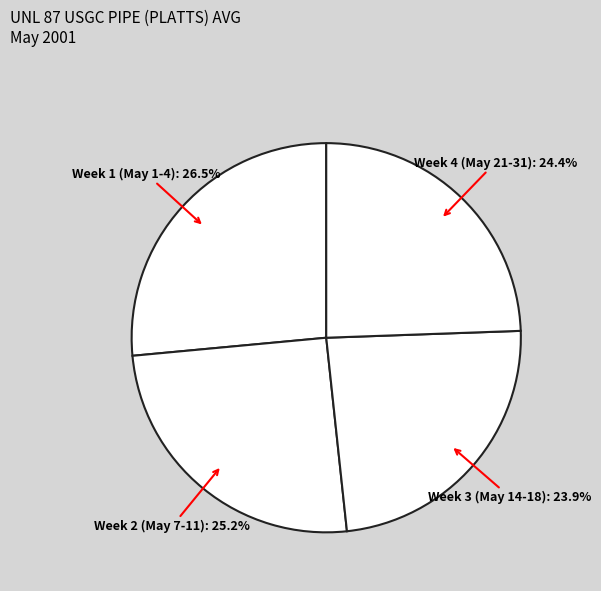

Count the number of slices in the pie.

4